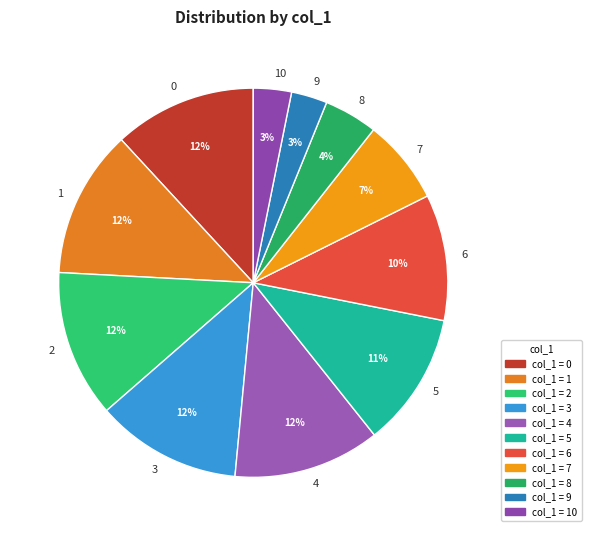

Does 2 represent more than half of the total?

No